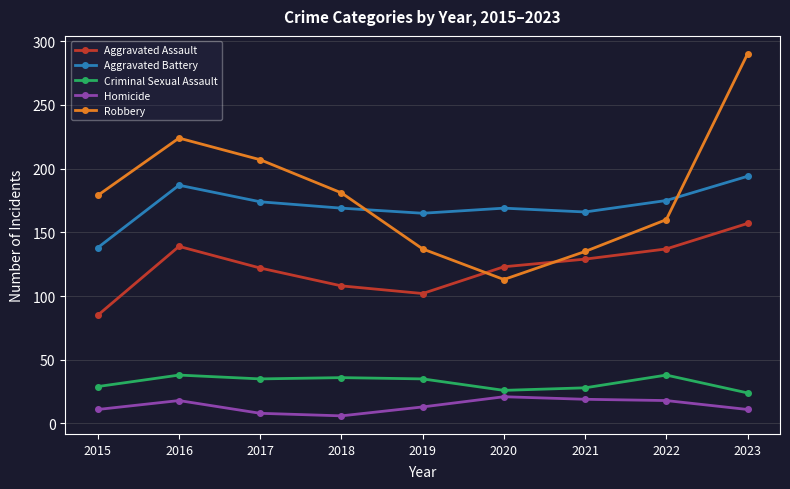

Rank the series at 2019 from lowest to highest value.

Homicide, Criminal Sexual Assault, Aggravated Assault, Robbery, Aggravated Battery